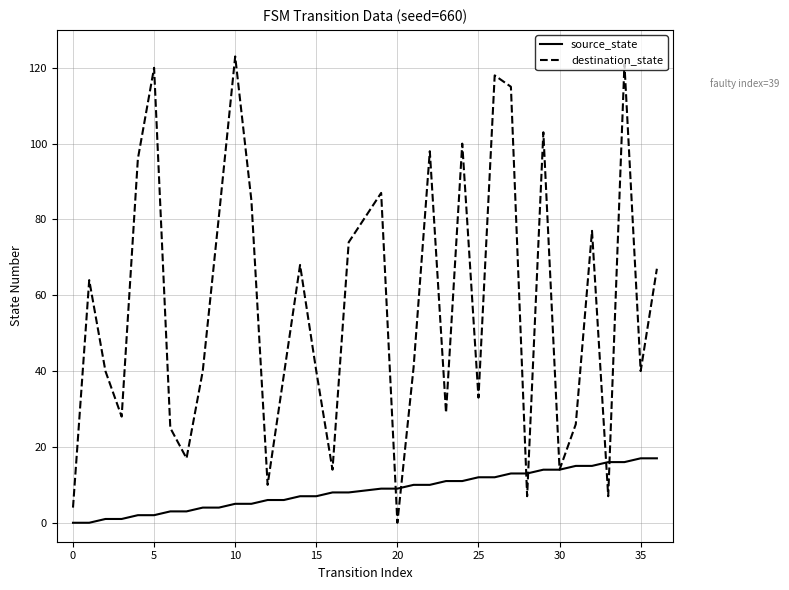

Which series has the largest total across all categories?

destination_state